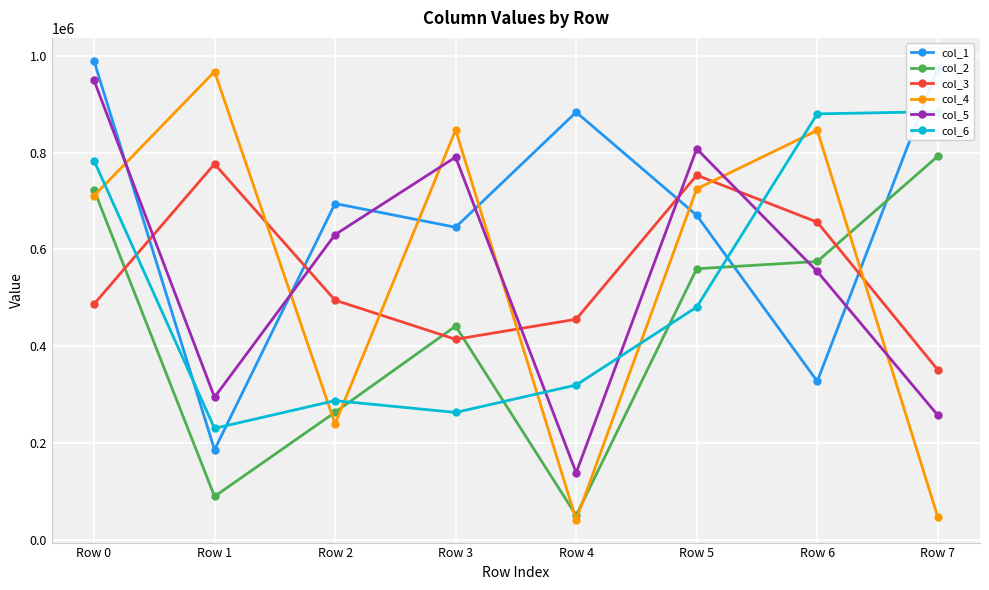

Reading left to right, extract all data points from this chart.

col_1: Row 0=989350	Row 1=186627	Row 2=694817	Row 3=645902	Row 4=883416	Row 5=670538	Row 6=327985	Row 7=975046
col_2: Row 0=723486	Row 1=90350	Row 2=264055	Row 3=441795	Row 4=51072	Row 5=560228	Row 6=575215	Row 7=792498
col_3: Row 0=487128	Row 1=776518	Row 2=495348	Row 3=414601	Row 4=456045	Row 5=753343	Row 6=656418	Row 7=351584
col_4: Row 0=710603	Row 1=967211	Row 2=240058	Row 3=846619	Row 4=42436	Row 5=725083	Row 6=845835	Row 7=47815
col_5: Row 0=949416	Row 1=295134	Row 2=630678	Row 3=790649	Row 4=139277	Row 5=807772	Row 6=554617	Row 7=257879
col_6: Row 0=783541	Row 1=230803	Row 2=288045	Row 3=263665	Row 4=320274	Row 5=481209	Row 6=879846	Row 7=884507